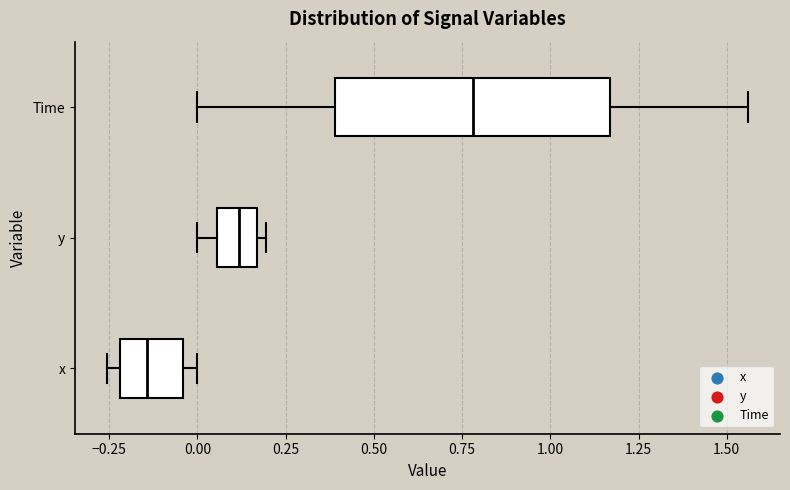

Where is the left edge of the box for y on the x-axis? The values are not printed on the chart, so give them approximately, as read against the axis.

0.05